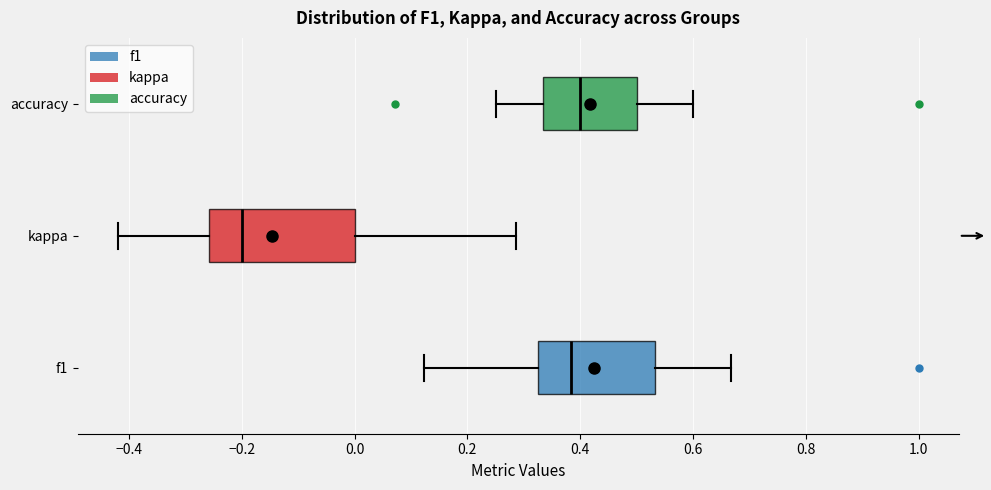

Comparing the boxes themselves (not the whiskers), which one is the widest?

kappa